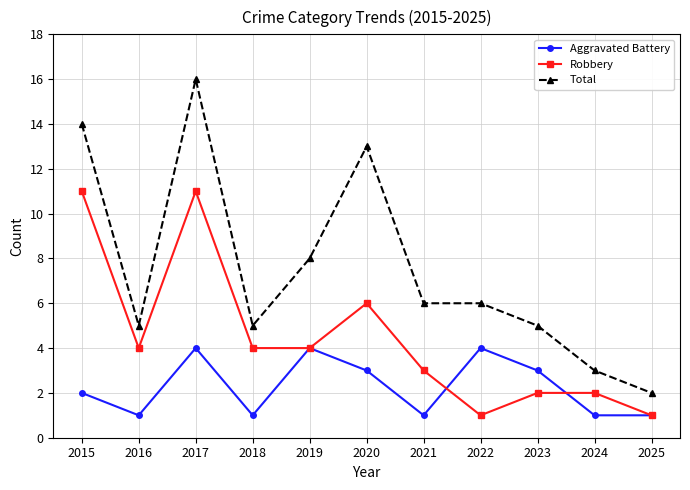

True or false: Aggravated Battery has more than 2 interior local peaks.

True